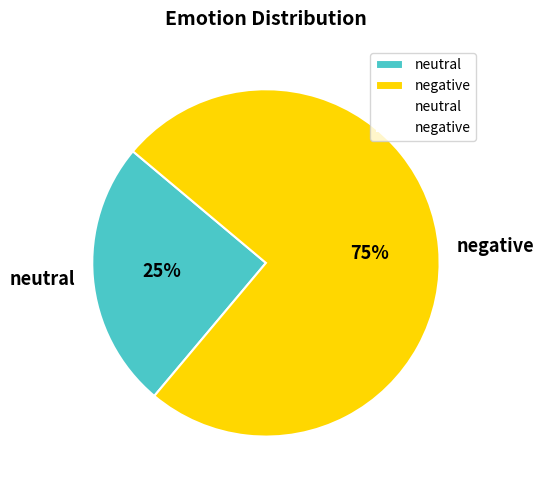

Which slice is the largest?

negative